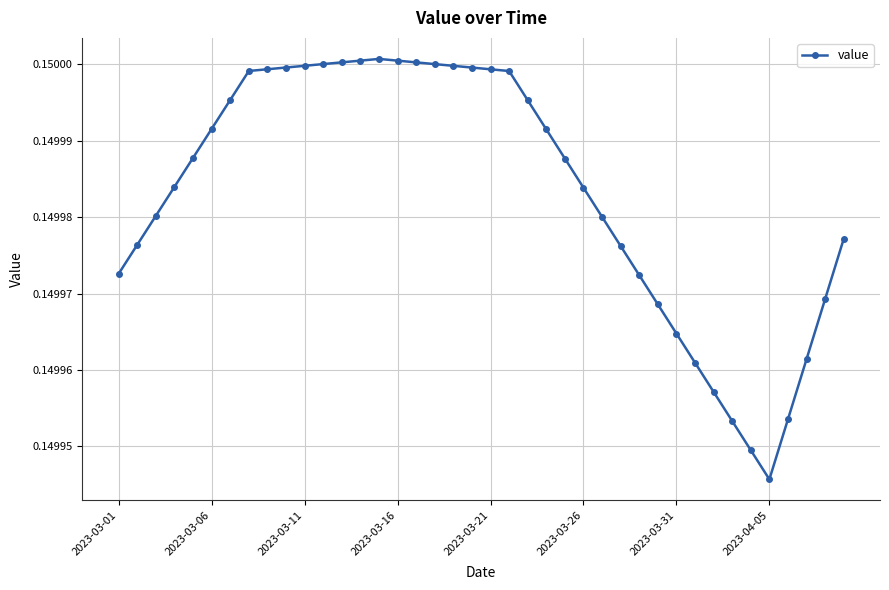

True or false: the data has more than 0 interior local peaks.

True